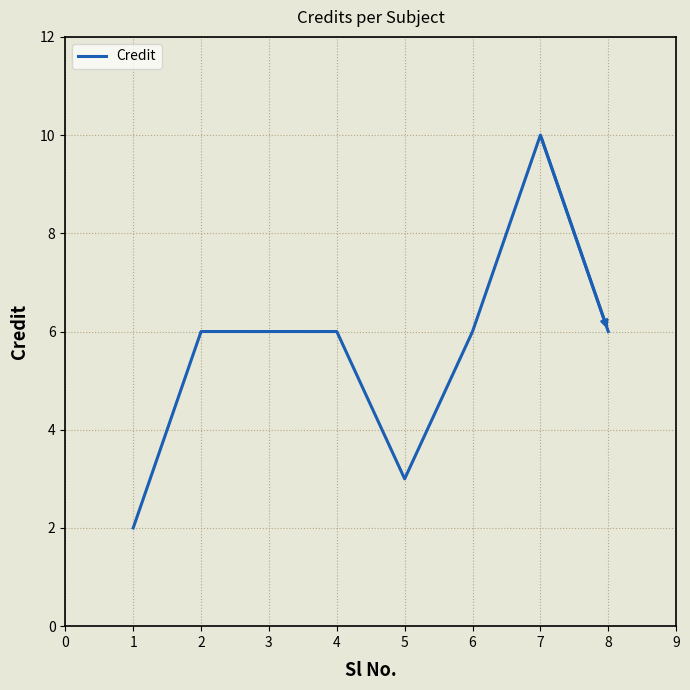

True or false: the data has more than 0 interior local peaks.

True